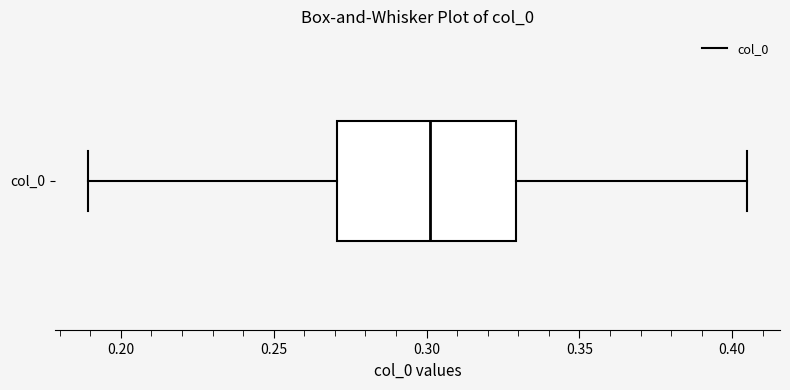

Where is the right edge of the box for col_0 on the x-axis? The values are not printed on the chart, so give them approximately, as read against the axis.

0.330